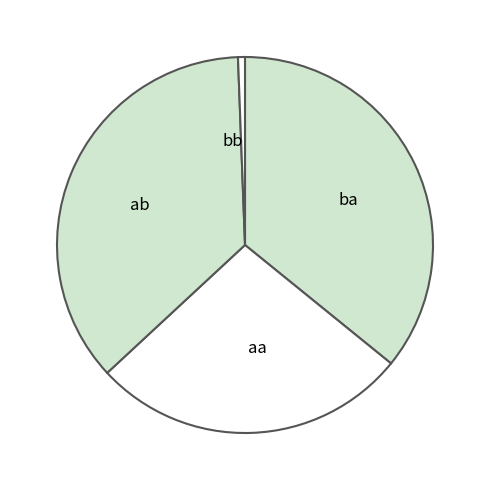

Is it true that ab is 36% of the pie?

True